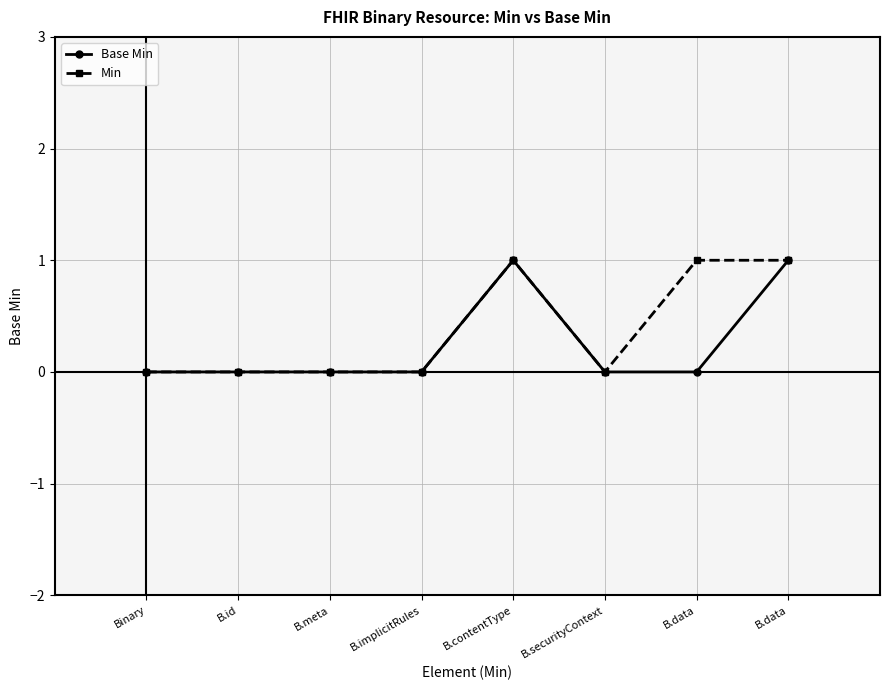

Which series has the largest total across all categories?

Min